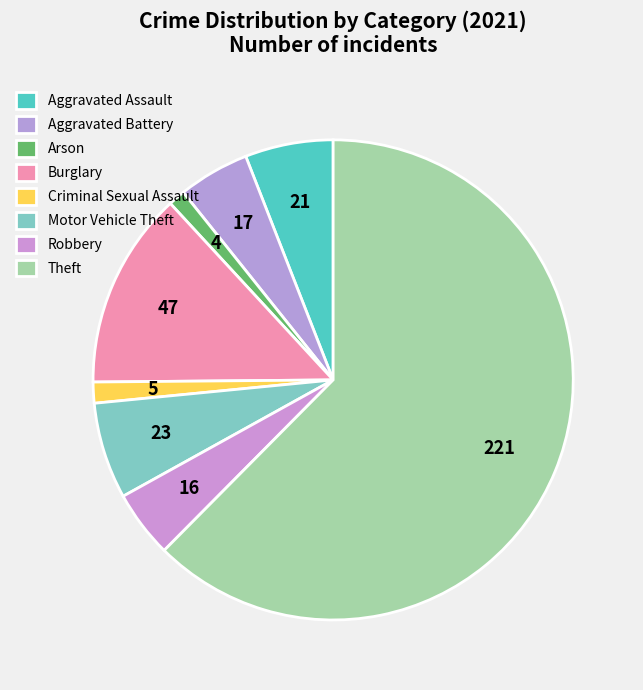

Combined, do Theft and Aggravated Assault account for over 50%?

Yes